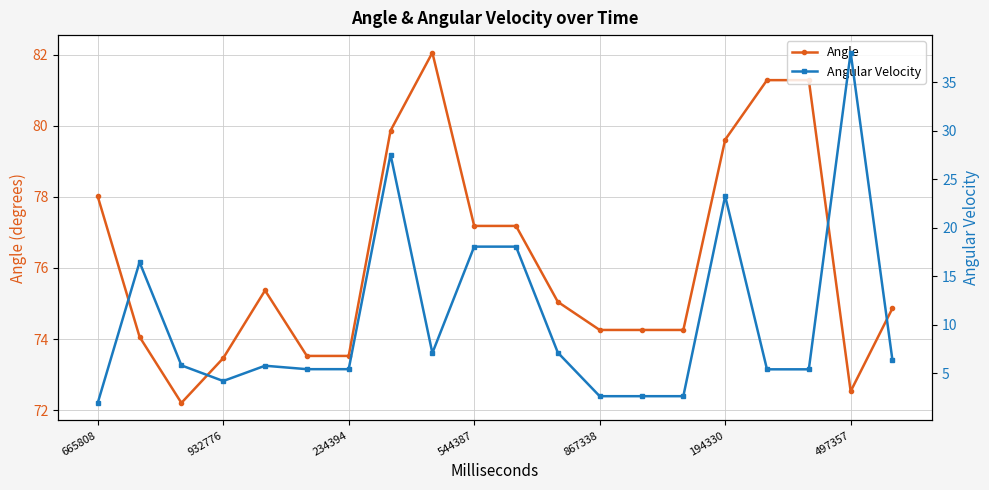

True or false: Angular Velocity and Angle cross at least once.

False